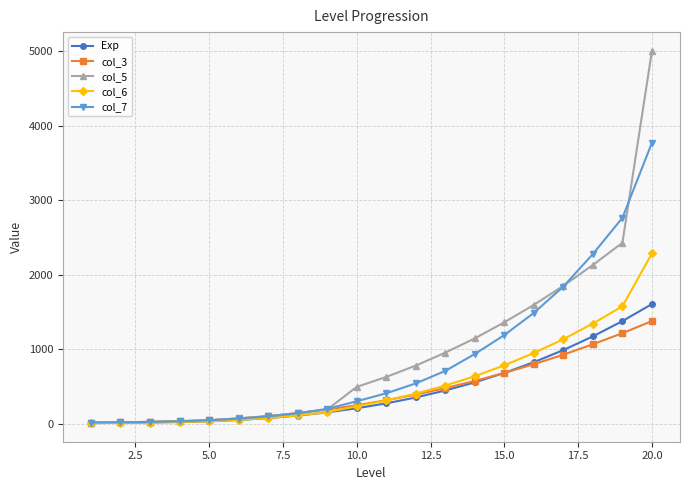

Which series has the widest spread of values?

col_5